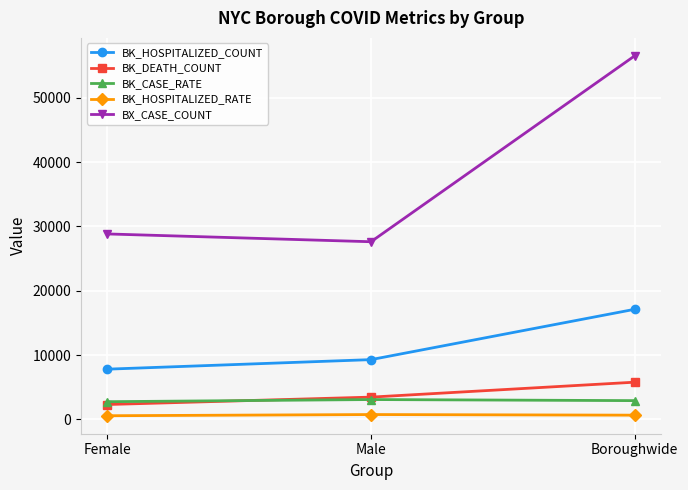

At which category does the chart reach its peak across all series?

Boroughwide